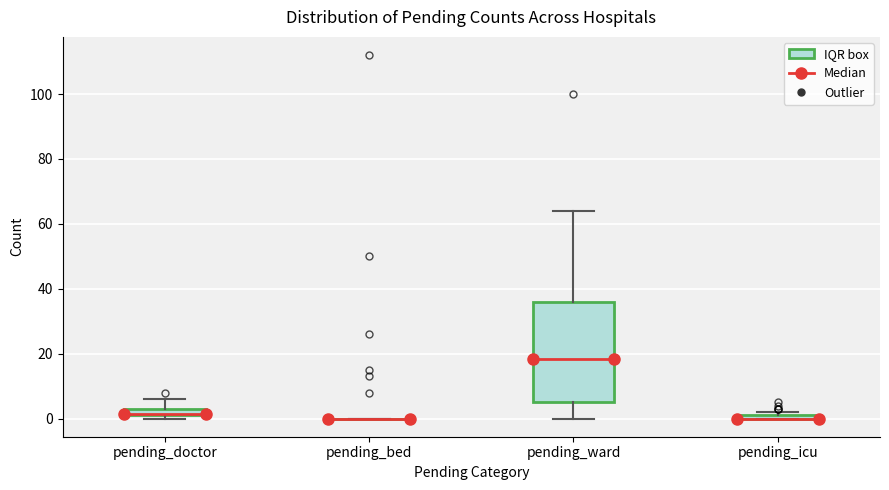

Where is the upper edge of the box for pending_doctor on the y-axis? The values are not printed on the chart, so give them approximately, as read against the axis.

4